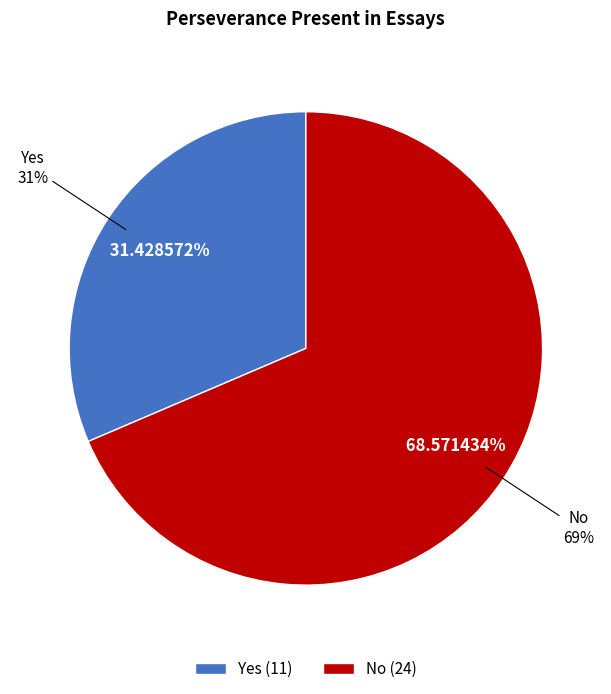

Is it true that Yes is 25% of the pie?

False